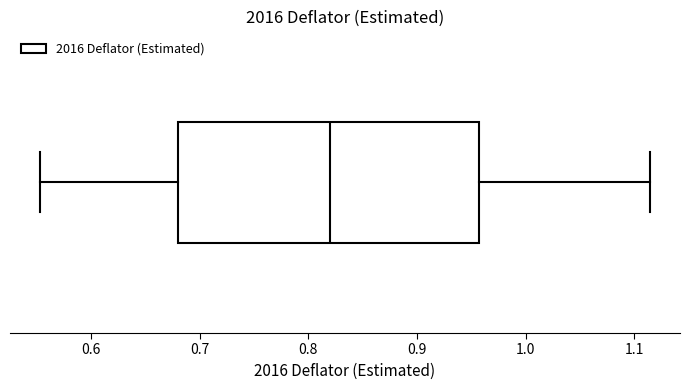

Where does the right whisker of the box end on the x-axis? The values are not printed on the chart, so give them approximately, as read against the axis.

1.11